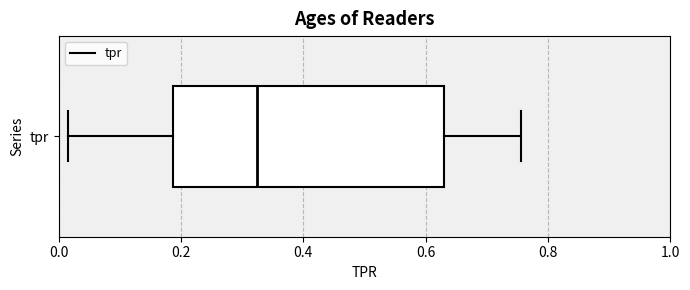

Where does the right whisker of the box for tpr end on the x-axis? The values are not printed on the chart, so give them approximately, as read against the axis.

0.76